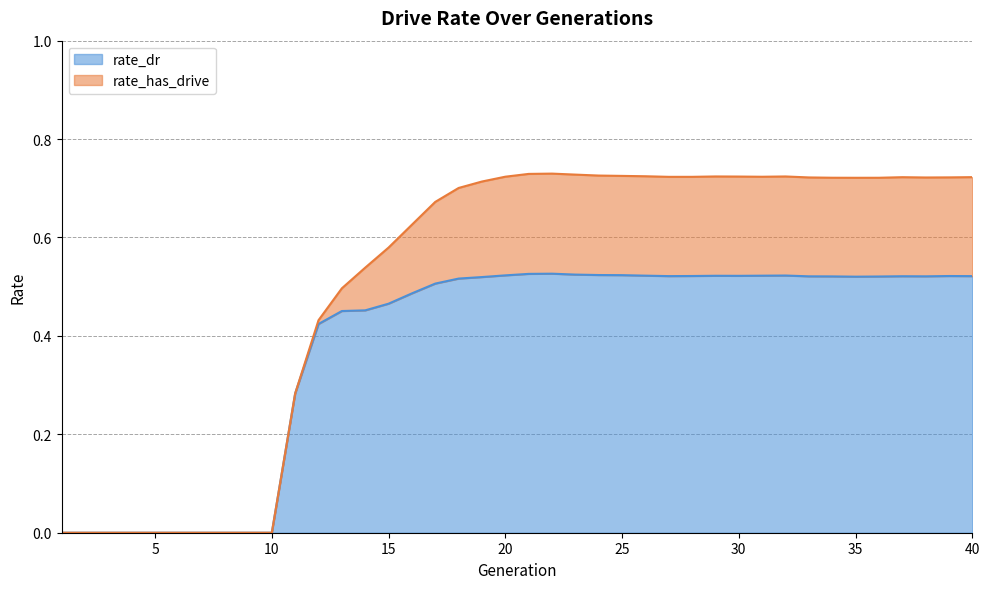

What is the difference between the maximum and second lowest values in the rate_has_drive series?

0.7